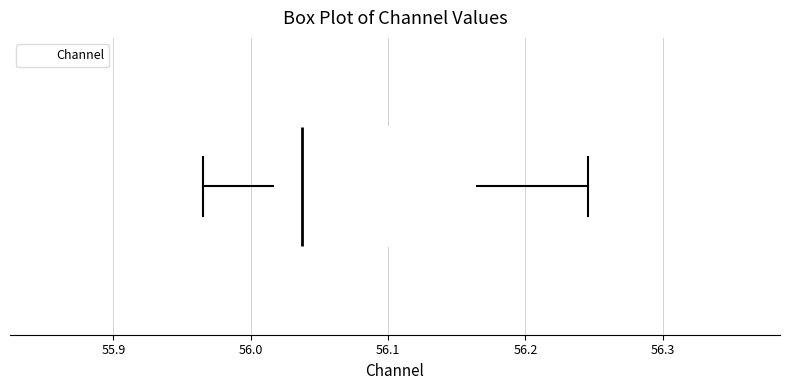

Read this box plot against the x-axis: the position of the median line, the range covered by the box, and the ends of both whiskers. The values are not printed on the chart, so give them approximately, as read against the axis.

median 56.04, box 56.02 to 56.16, whiskers 55.96 to 56.25